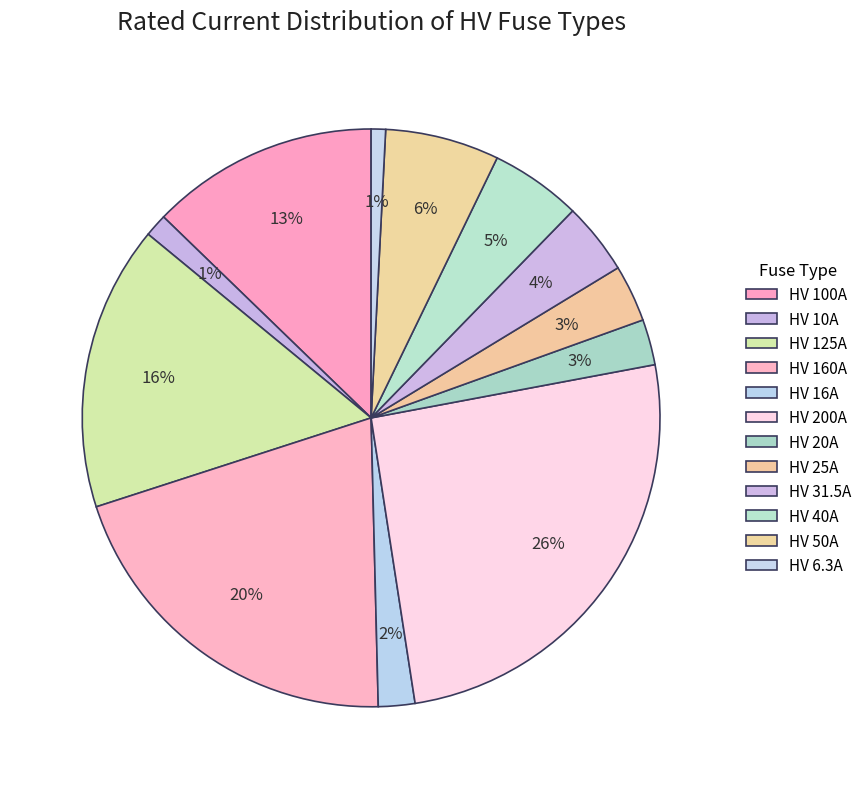

How many segments does this pie chart have?

12